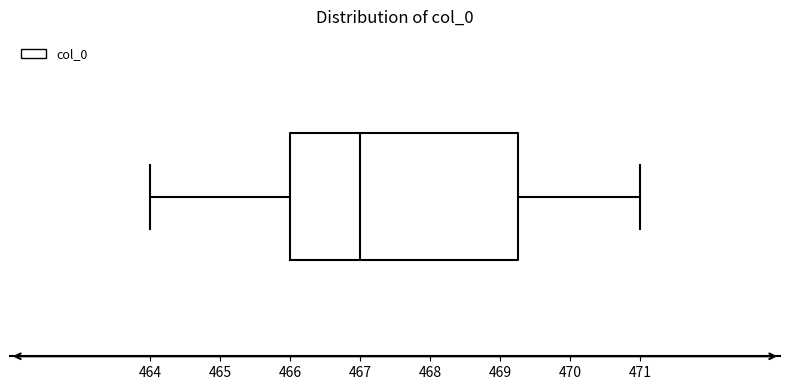

Where does the median line of the box sit on the x-axis? The values are not printed on the chart, so give them approximately, as read against the axis.

467.0